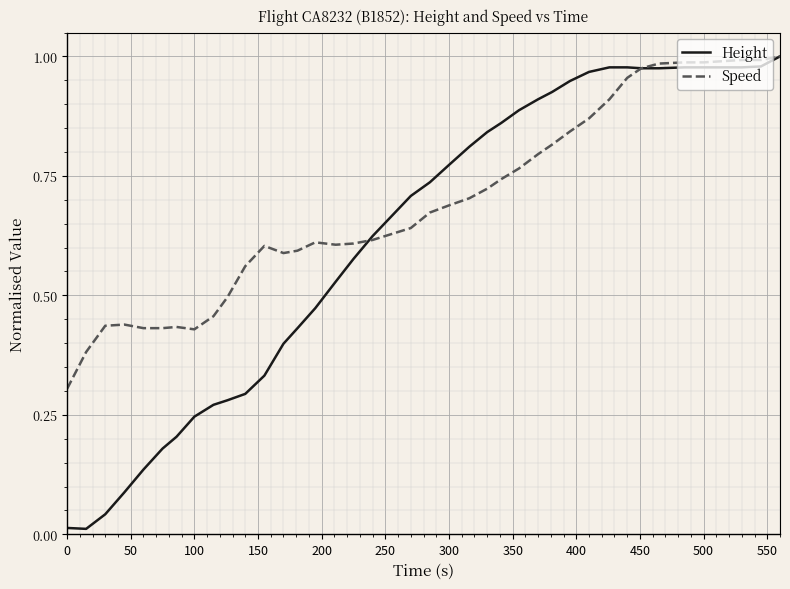

Which series has the largest total across all categories?

Speed